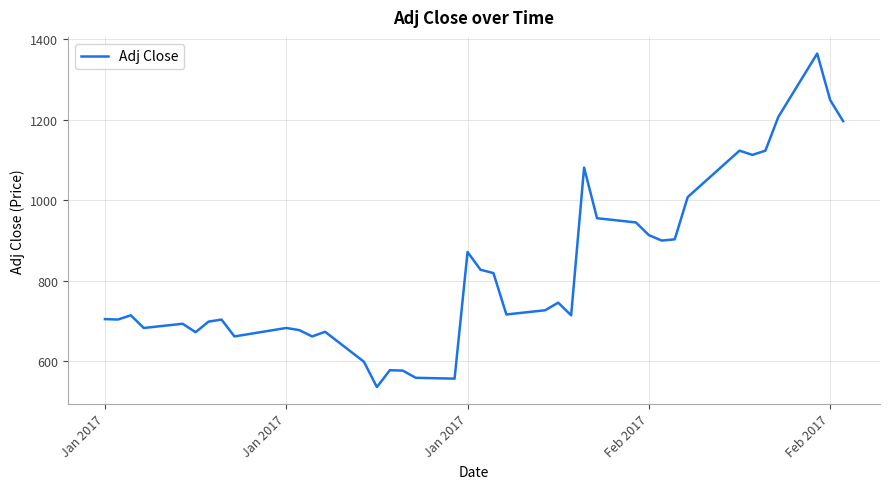

What is the maximum value shown in the chart?

1365.0